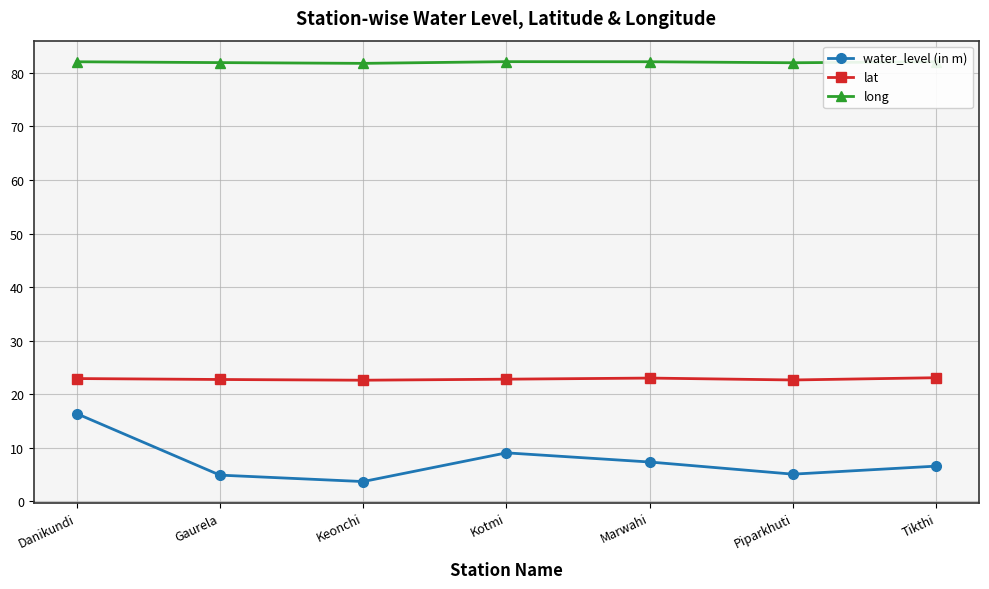

What is the minimum value shown in the chart?

3.7